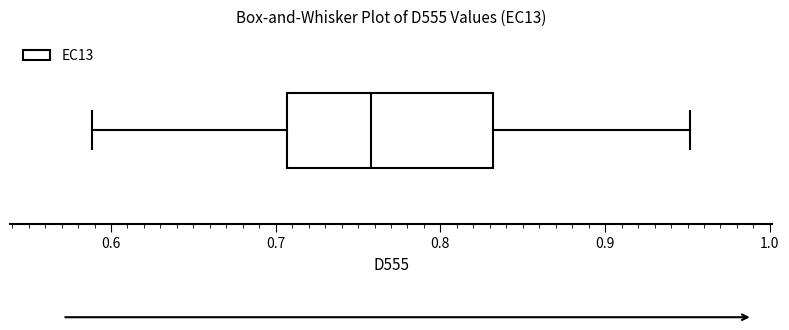

Read this box plot against the x-axis: the position of the median line, the range covered by the box, and the ends of both whiskers. The values are not printed on the chart, so give them approximately, as read against the axis.

median 0.76, box 0.71 to 0.83, whiskers 0.59 to 0.95